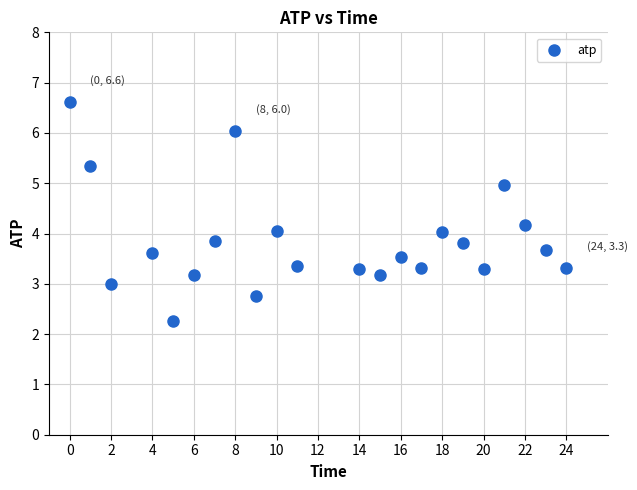

What is the range of Y values (max minus min)?

4.4